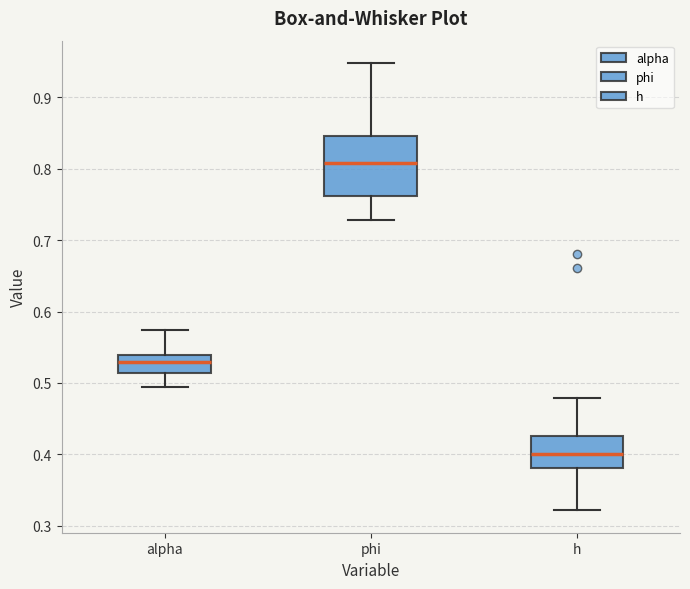

Where does the median line of the box for alpha sit on the y-axis? The values are not printed on the chart, so give them approximately, as read against the axis.

0.53